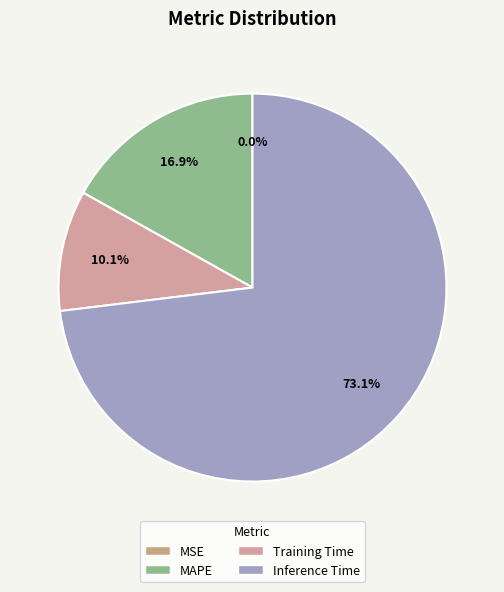

Which slice is the largest?

Inference Time